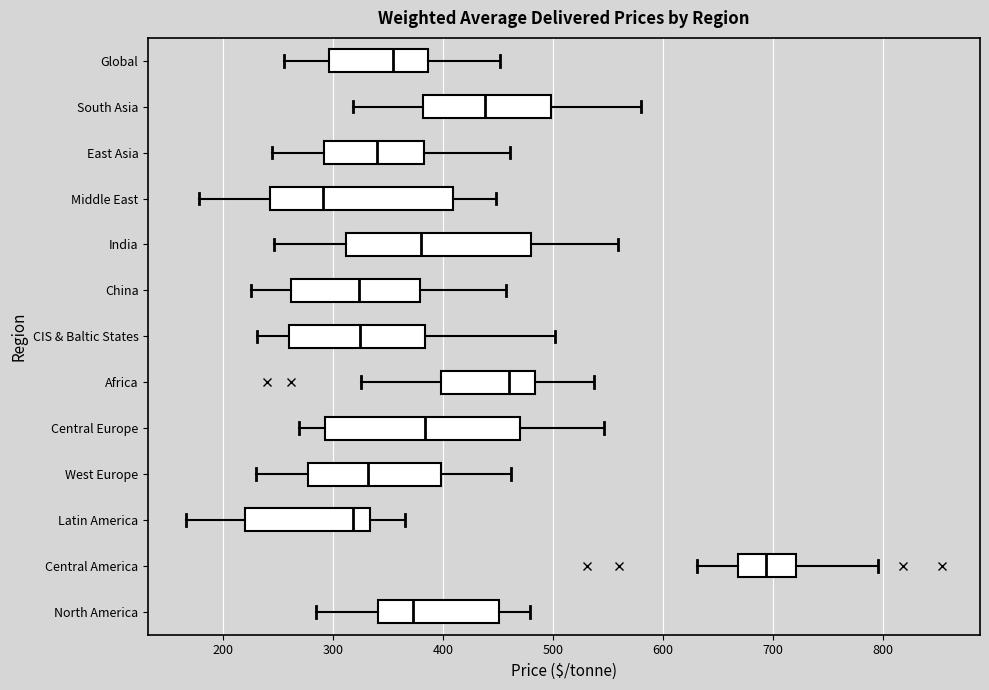

Where is the left edge of the box for Middle East on the x-axis? The values are not printed on the chart, so give them approximately, as read against the axis.

240